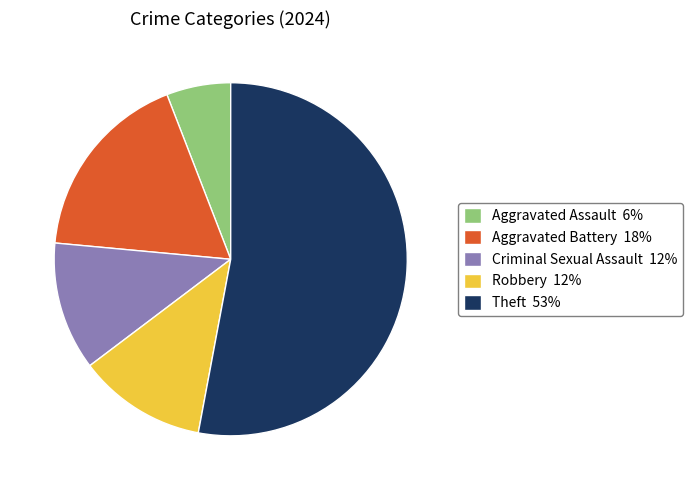

Between Robbery 12% and Aggravated Battery 18%, which is larger?

Aggravated Battery 18%